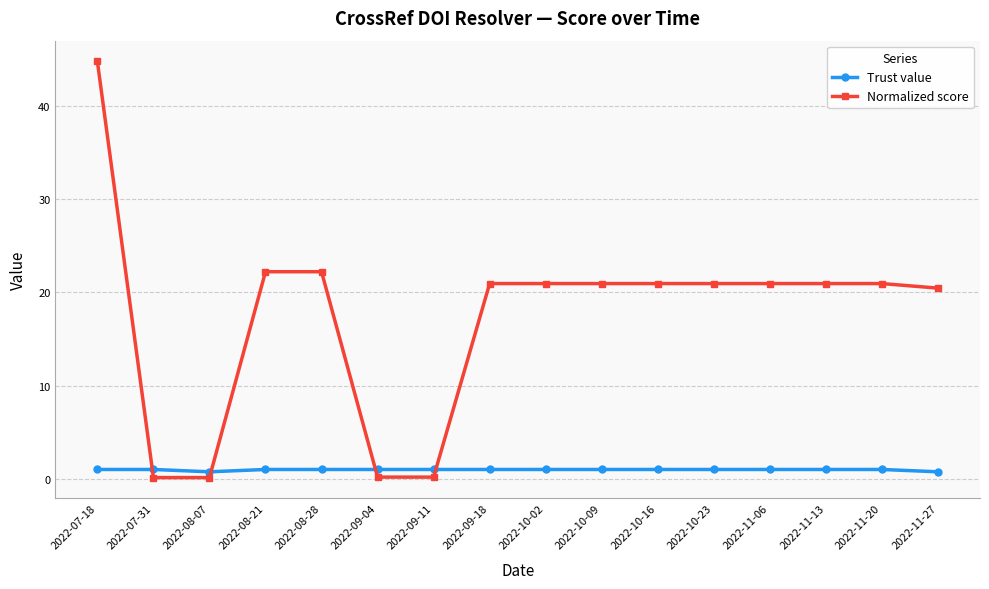

What is the spread (max minus min) of values at 2022-09-18?

19.9